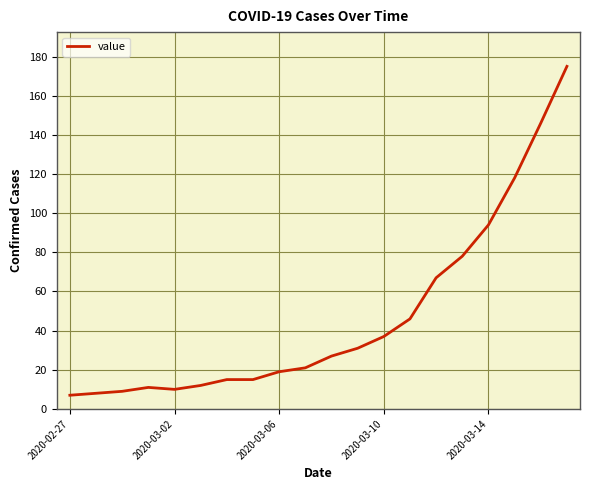

What is the greatest value displayed?

175